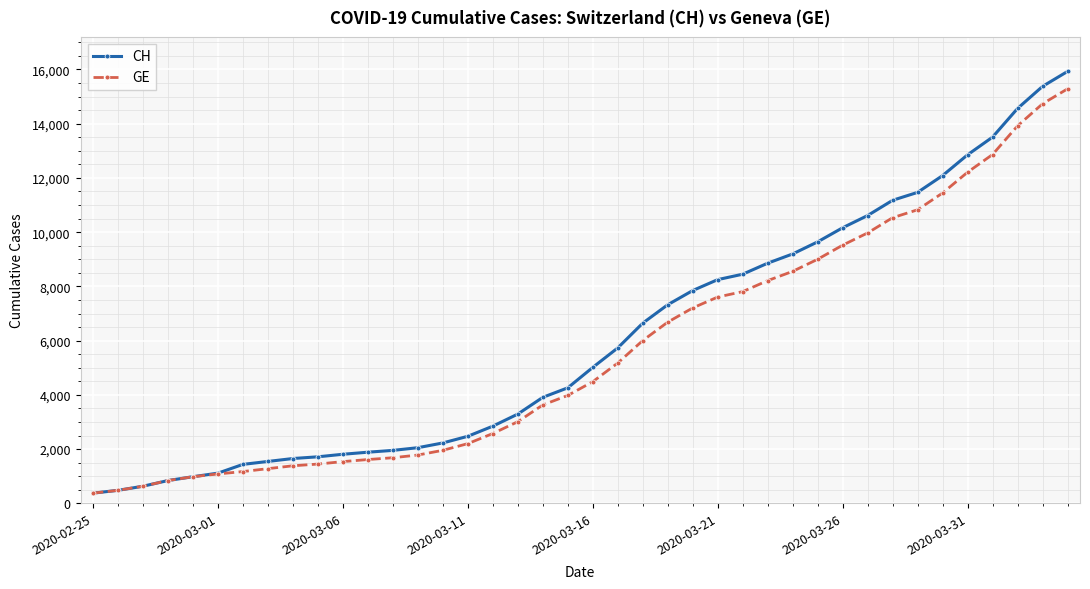

At how many categories does at least one series exceed 12627?

5